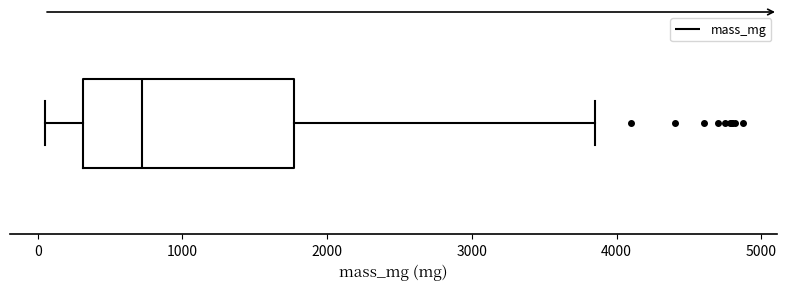

Transcribe this box plot: give where the median line is, the range the box spans, and where the two whiskers end, as read against the x-axis. The values are not printed on the chart, so give them approximately, as read against the axis.

median 700, box 300 to 1800, whiskers 0 to 3900